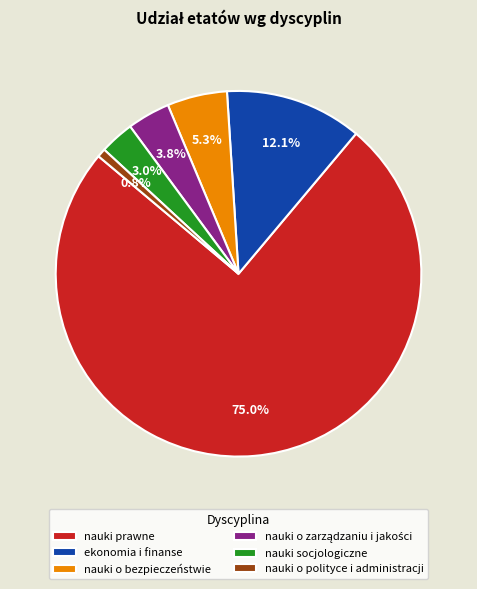

Is it true that ekonomia i finanse is 18% of the pie?

False